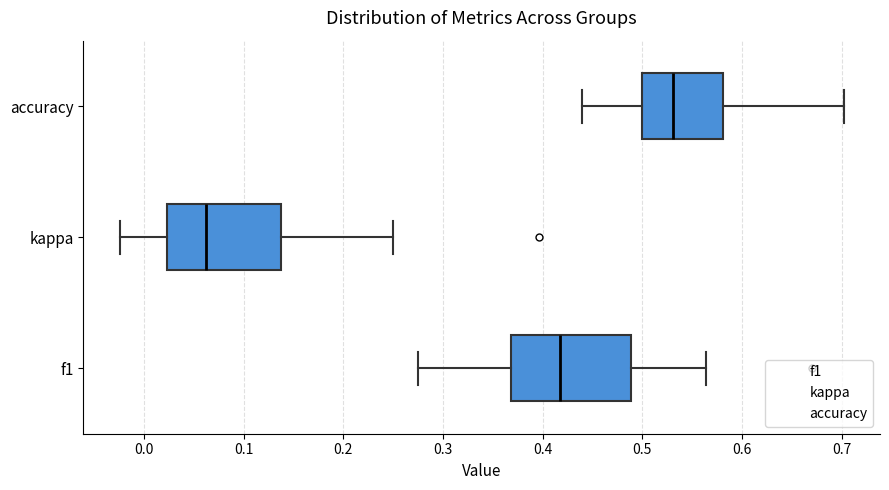

Reading bottom to top, transcribe this box plot: for each box, give where its median line is, the range the box spans, and where its two whiskers end, as read against the x-axis. The values are not printed on the chart, so give them approximately, as read against the axis.

f1: median 0.42, box 0.37 to 0.49, whiskers 0.28 to 0.56
kappa: median 0.06, box 0.02 to 0.14, whiskers -0.02 to 0.25
accuracy: median 0.53, box 0.50 to 0.58, whiskers 0.44 to 0.70